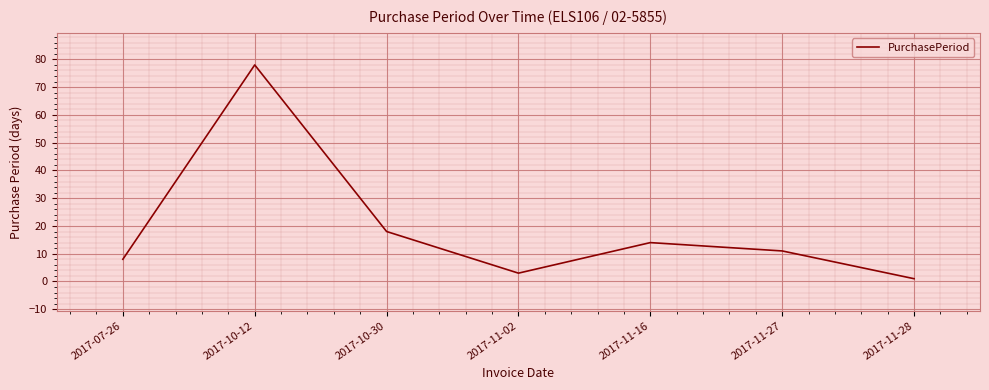

Which has a higher value, 2017-11-02 or 2017-07-26?

2017-07-26